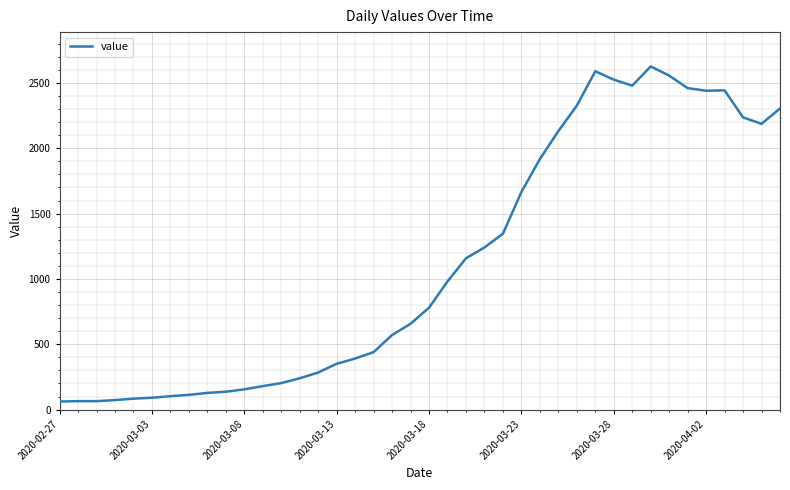

What is the difference between the maximum and minimum values?

2564